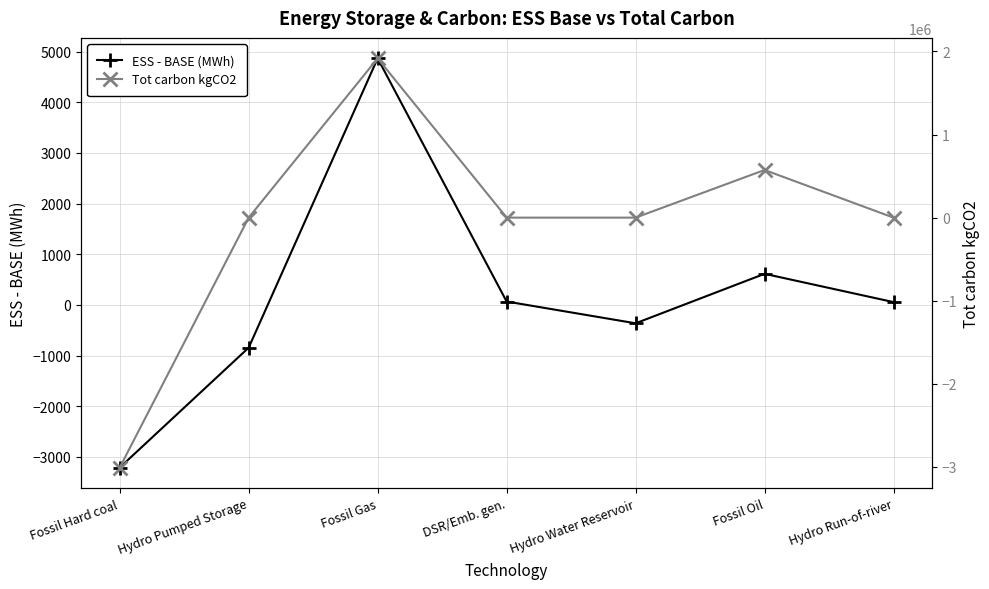

What is the smallest value displayed?

-3008391.2